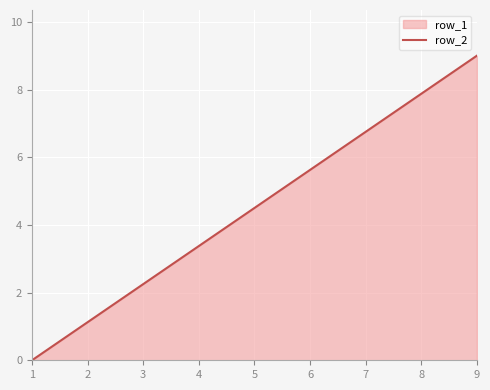

List the labels in order of value, largest first.

9, 8, 7, 6, 5, 4, 3, 2, 1